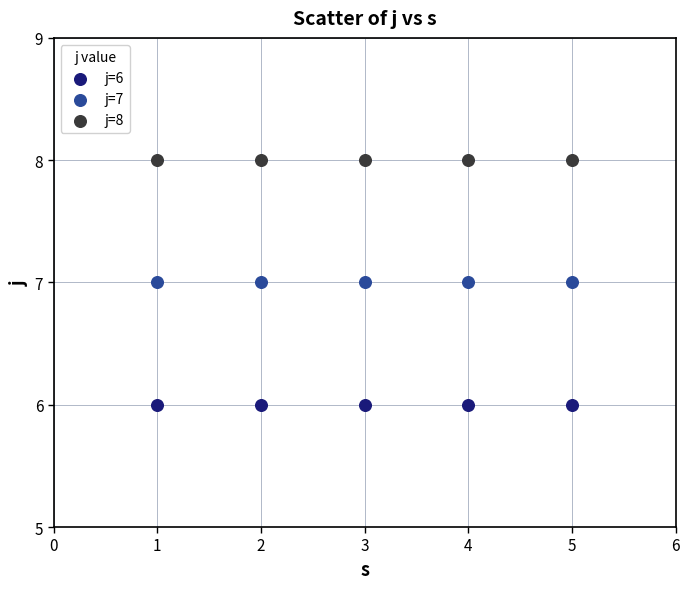

Which series reaches the maximum Y coordinate?

j=8